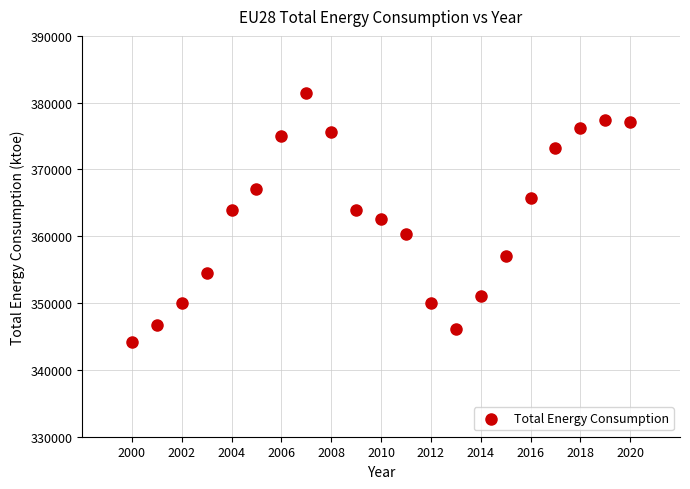

What is the range of Y values (max minus min)?

37307.8